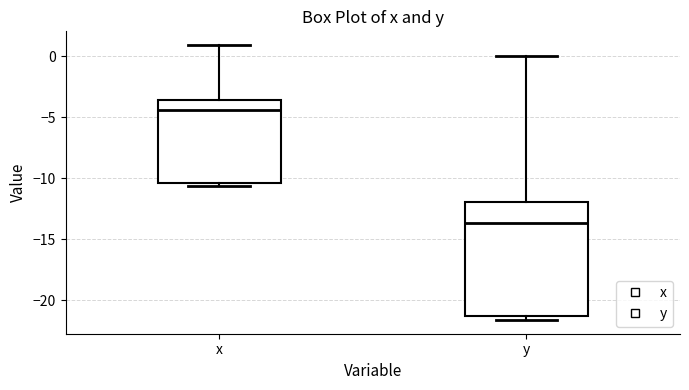

Where does the median line of the box for y sit on the y-axis? The values are not printed on the chart, so give them approximately, as read against the axis.

-13.5